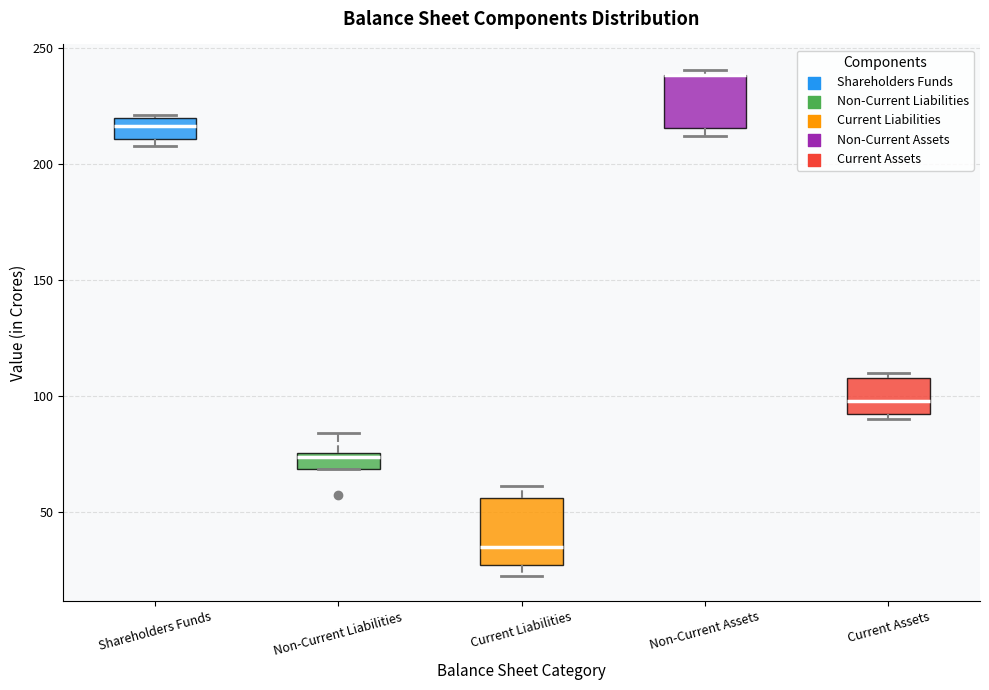

Comparing the boxes themselves (not the whiskers), which one is the tallest?

Current Liabilities